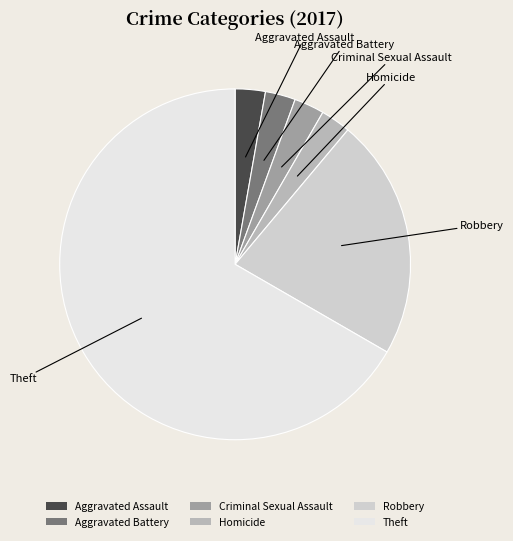

Do Robbery and Aggravated Battery together represent more than half of the pie?

No